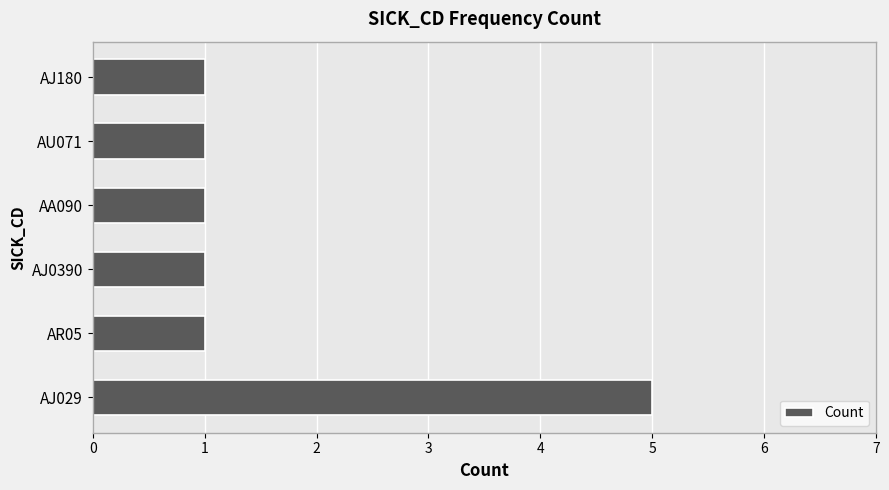

Approximately how many times larger is the value at AU071 compared to AJ180?

1.0